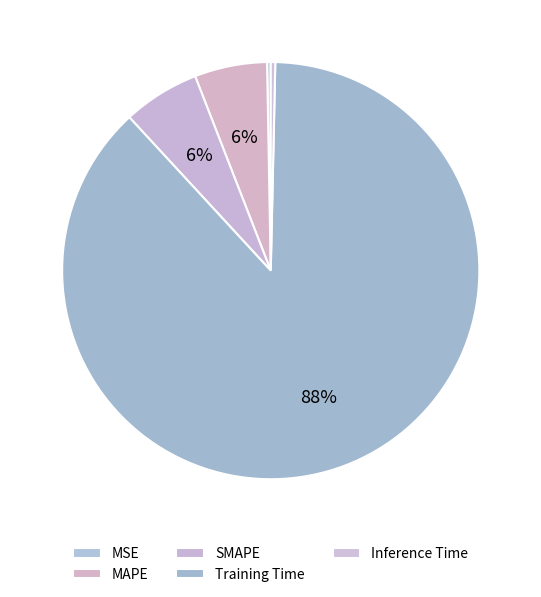

To the nearest percent, what is the difference between the largest and smallest slice percentages?

88%